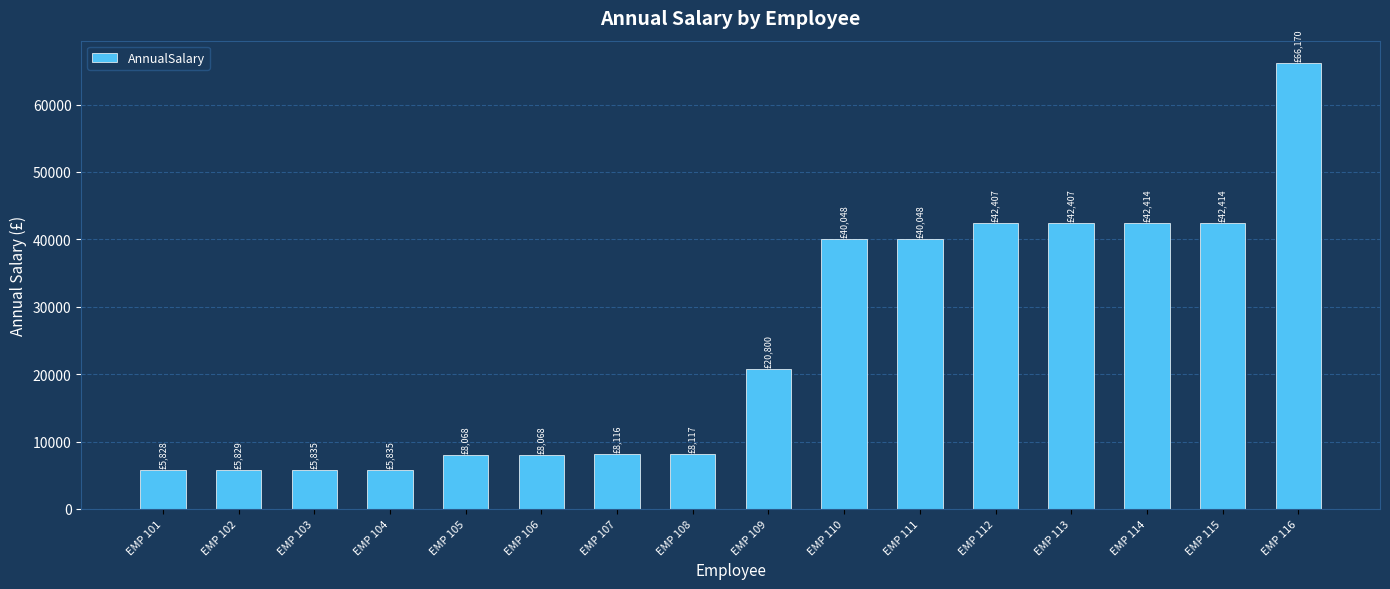

What is the ratio of the value at EMP 116 to the value at EMP 109?

3.2